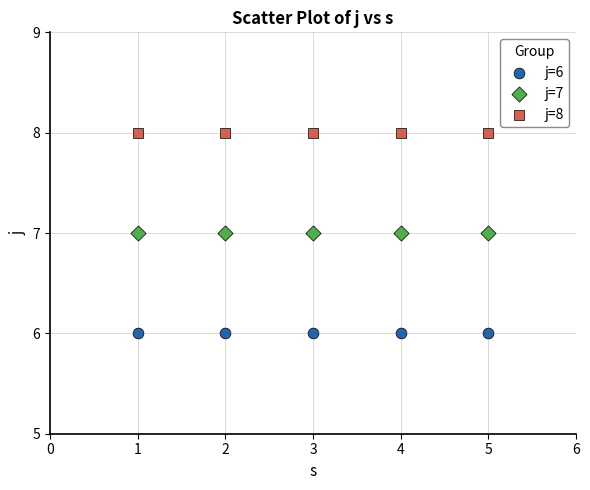

Which series reaches the maximum Y coordinate?

j=8